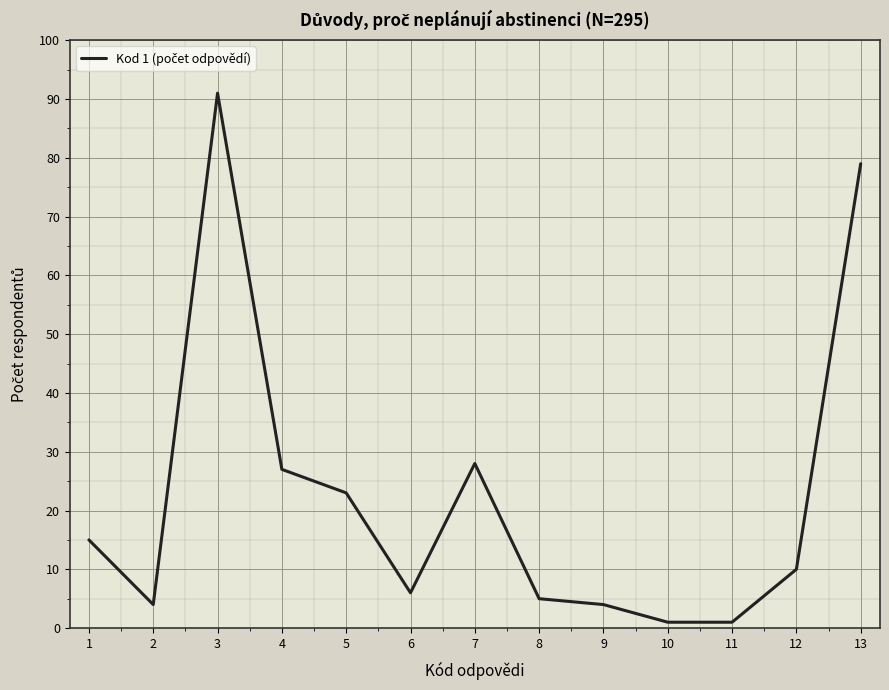

Where is the first local minimum?

2